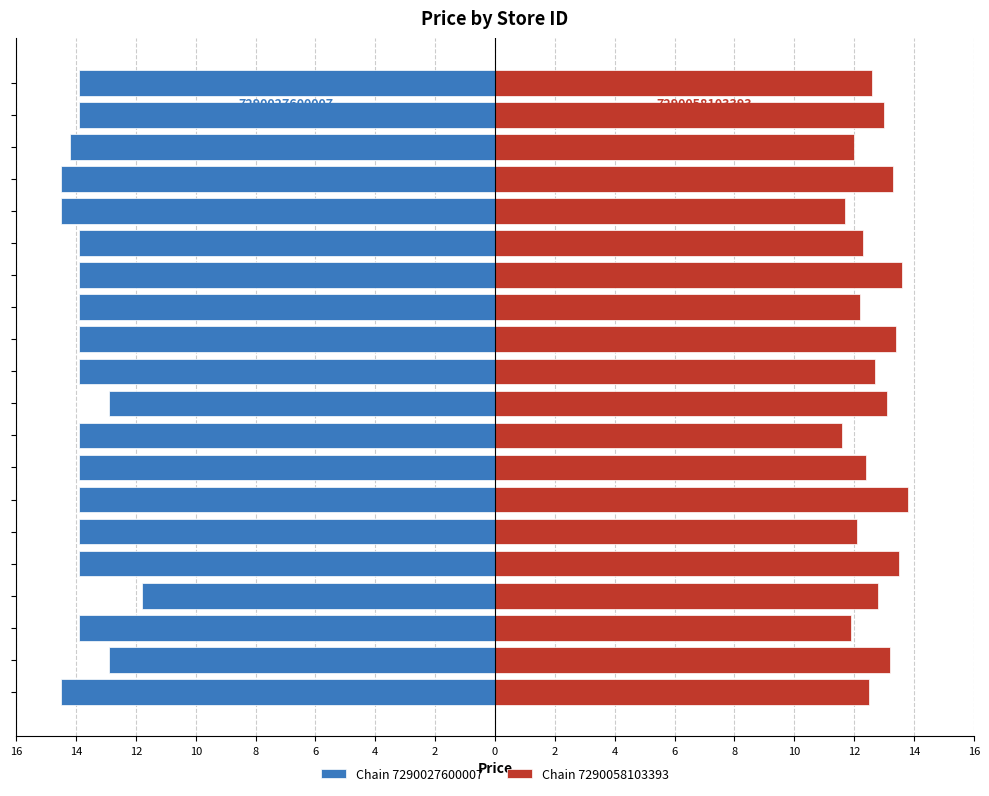

What is the sum of all Chain 7290058103393 values?

253.7